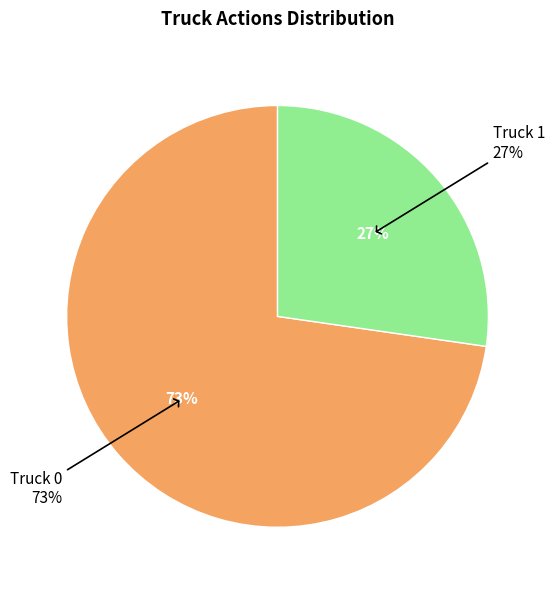

Rank the categories by value from lowest to highest.

Truck 1, Truck 0